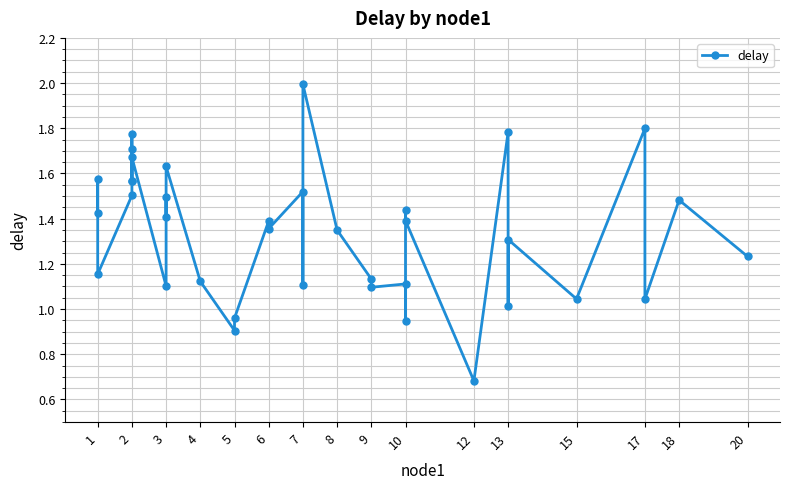

What is the average value?

1.3